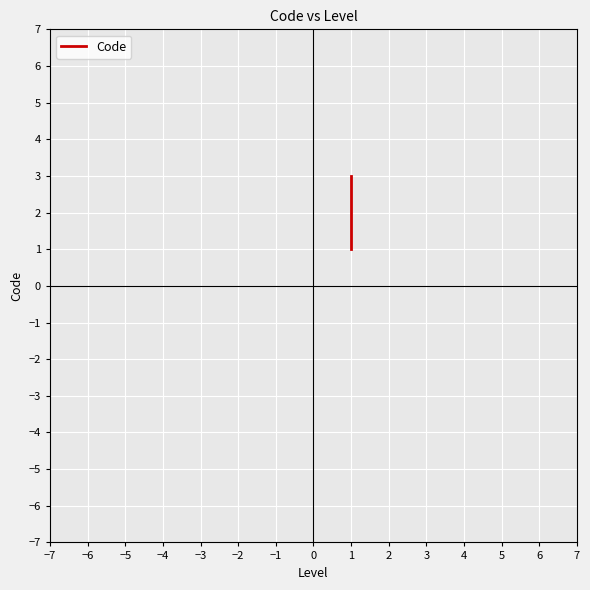

What is the difference between the maximum and second lowest values?

1